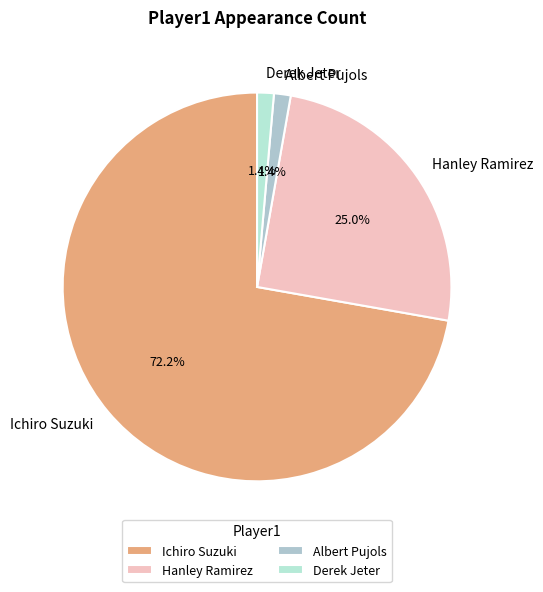

Does Ichiro Suzuki represent more than half of the total?

Yes